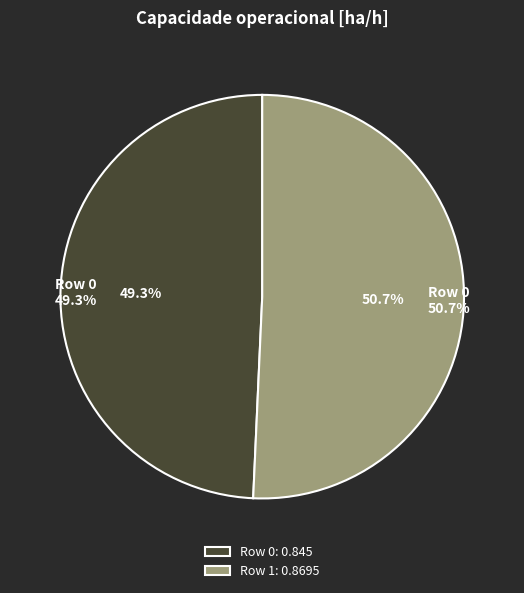

To the nearest percent, what is the difference between the 0 and 1 slice percentages?

1%